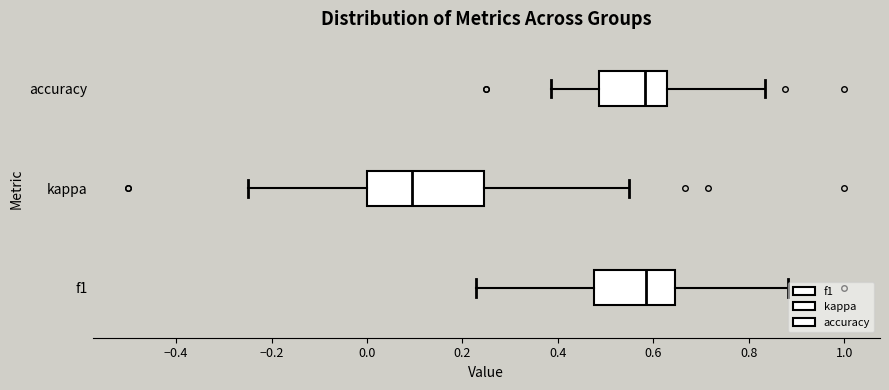

Which box is the widest, from its left edge to its right edge?

kappa